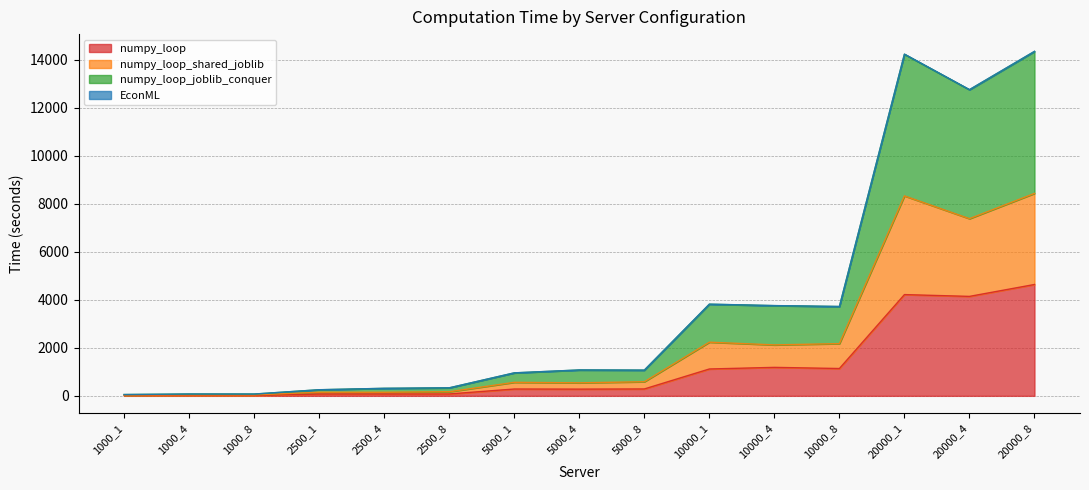

Which series has the largest total across all categories?

numpy_loop_joblib_conquer